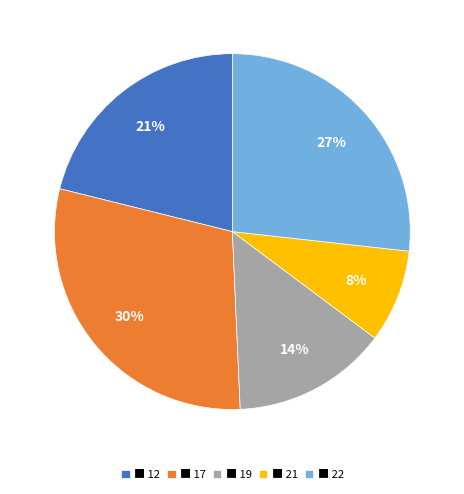

What is the largest slice in the pie chart?

■ 17